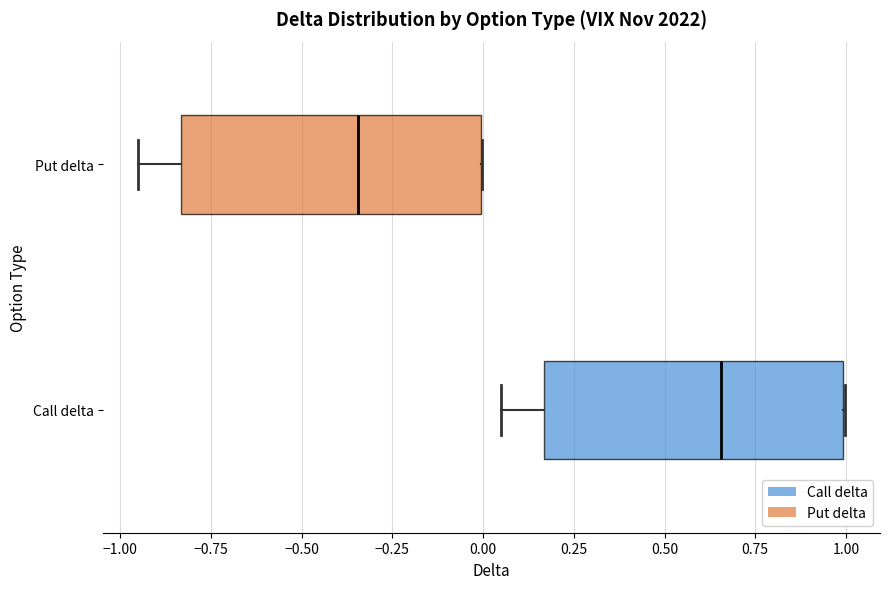

Reading bottom to top, read every box against the x-axis: the position of its median line, the range the box covers, and the ends of its whiskers. The values are not printed on the chart, so give them approximately, as read against the axis.

Call delta: median 0.65, box 0.15 to 1.00, whiskers 0.05 to 1.00
Put delta: median -0.35, box -0.85 to 0.00, whiskers -0.95 to 0.00